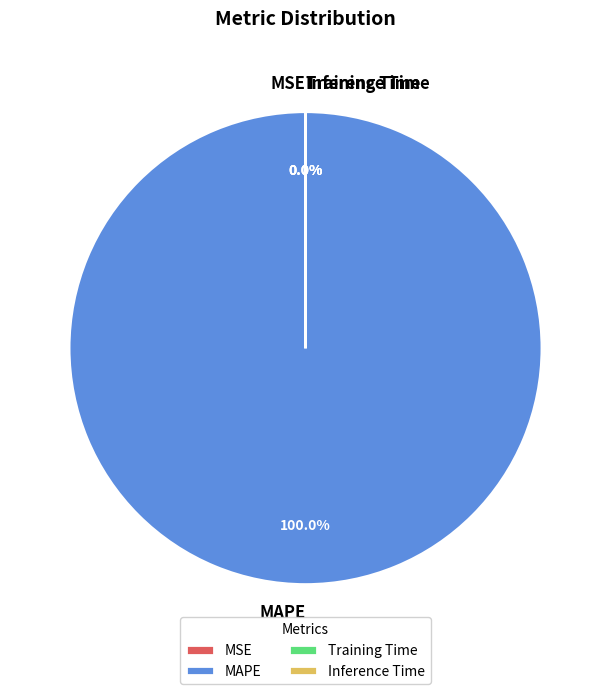

What is the largest slice in the pie chart?

MAPE